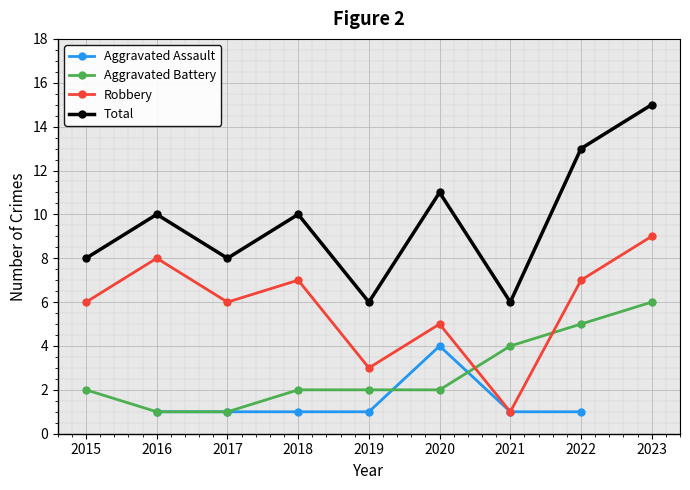

What is the sum of all Aggravated Battery values?

25